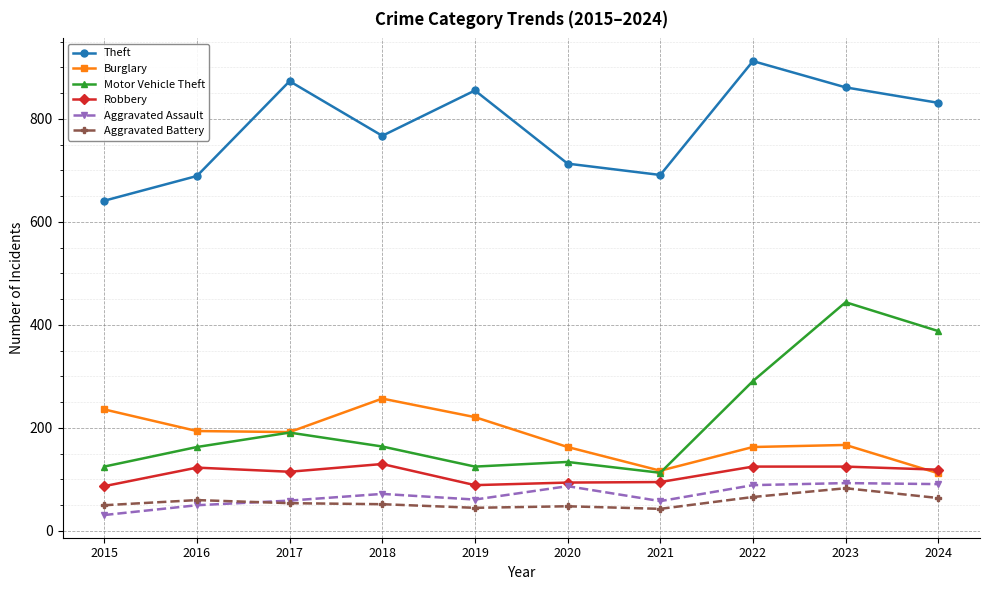

Does the chart have visible grid lines?

Yes